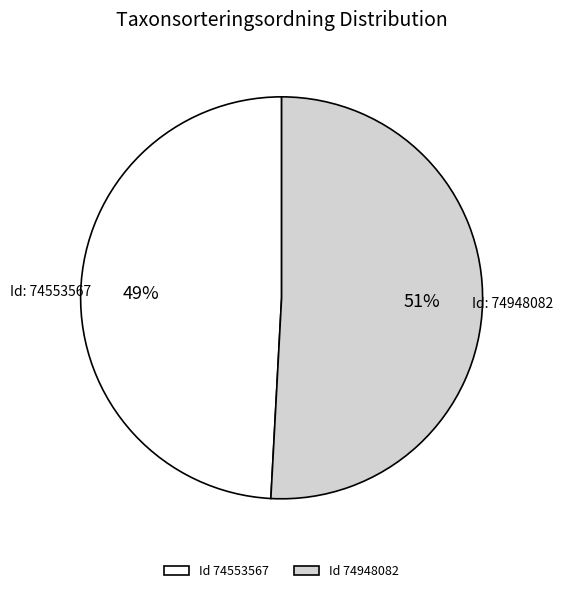

Count the number of slices in the pie.

2